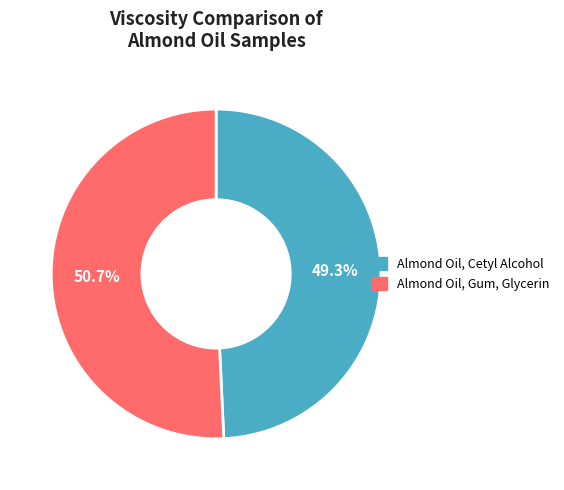

How many segments does this pie chart have?

2